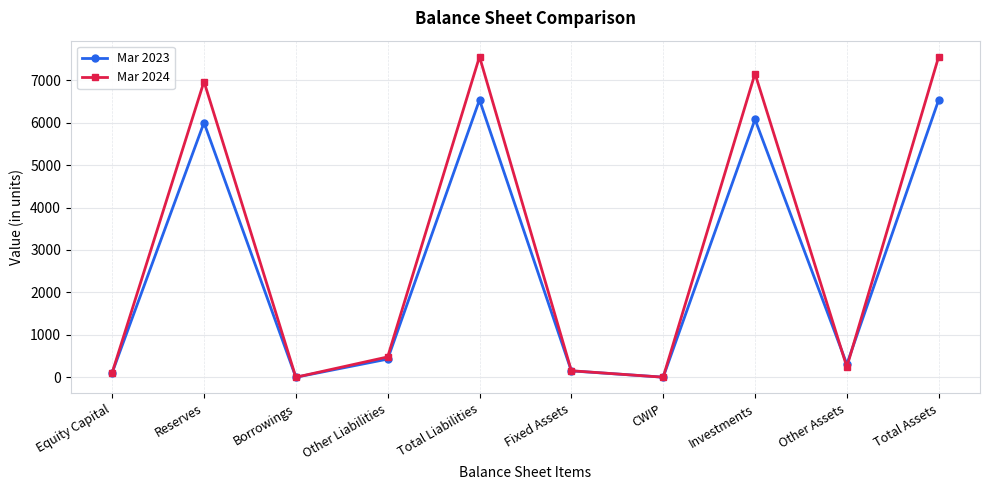

Is it true that Mar 2023 equals 1566 at Investments?

False